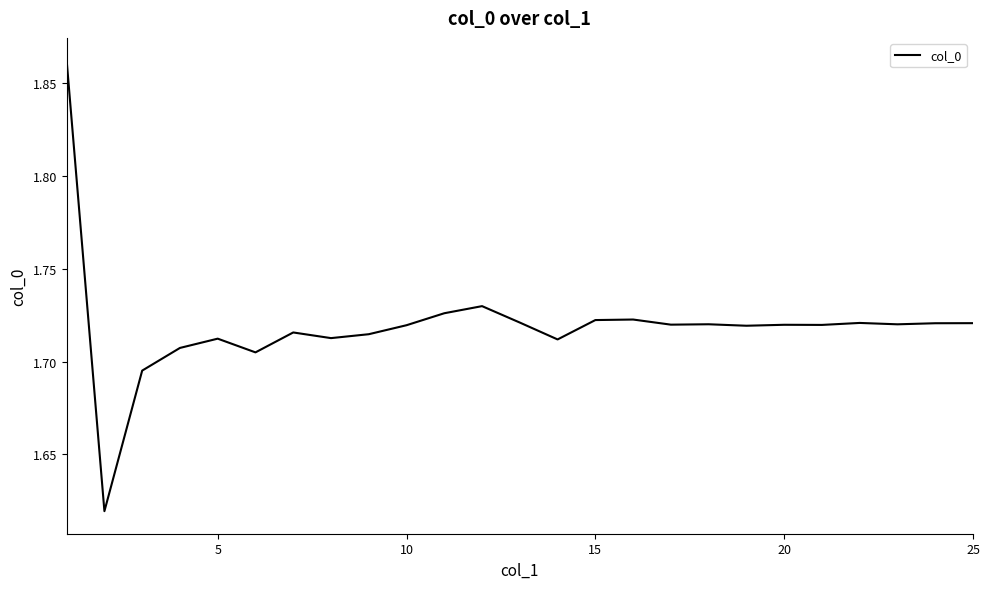

Does the chart display data point markers on the line(s)?

No